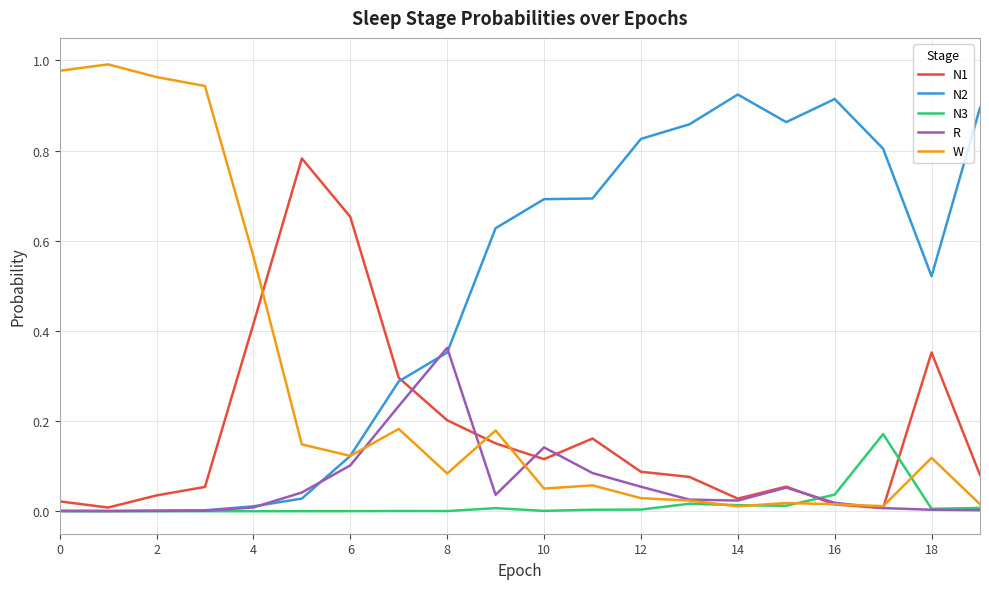

Rank the series by their maximum value, from highest to lowest.

W, N2, N1, R, N3